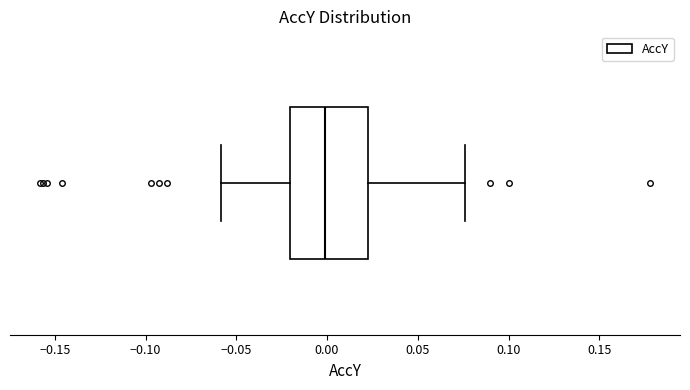

Where does the left whisker of the box end on the x-axis? The values are not printed on the chart, so give them approximately, as read against the axis.

-0.060